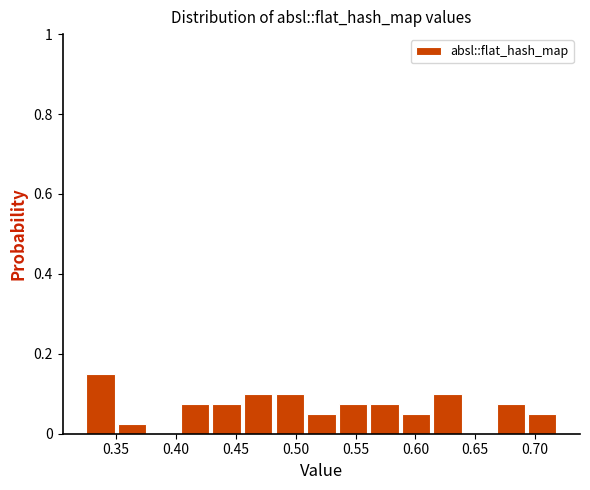

How tall is the bar that spans 0.350 to 0.380 on the x-axis? Neither the bar edges nor the heights are printed on the chart, so give them approximately, as read against the axes.

0.02